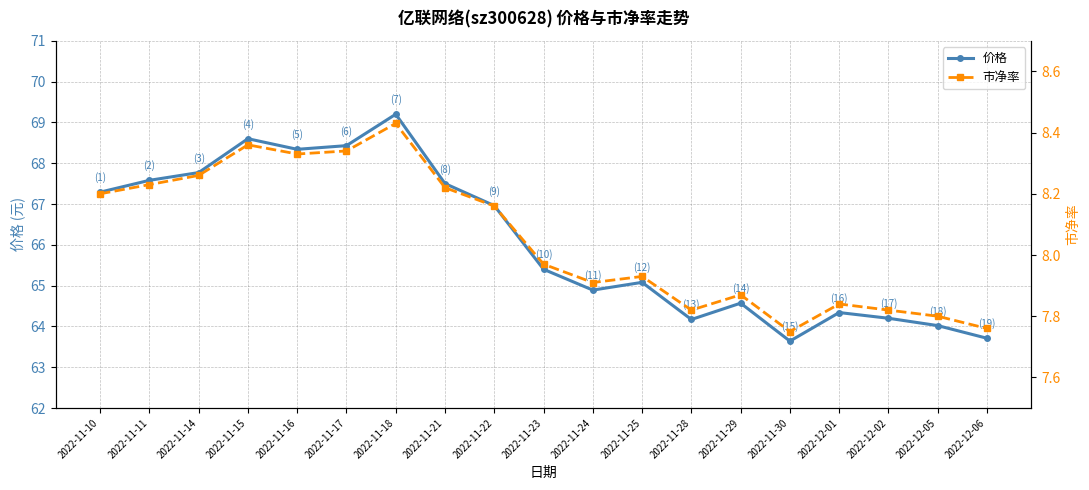

In 价格, how many points are higher than both neighbors (excluding endpoints)?

5